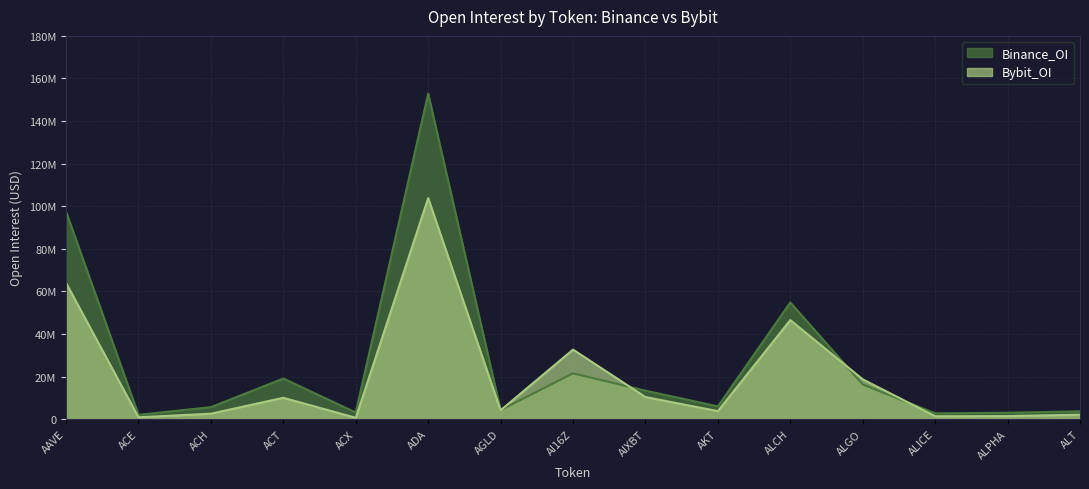

Is the value of Binance_OI at ACH greater than the value of Bybit_OI at ALPHA?

Yes